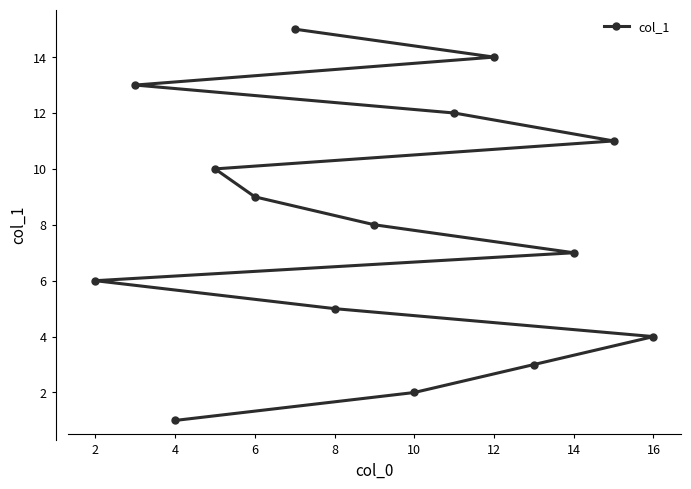

How many lines are shown in the chart?

1